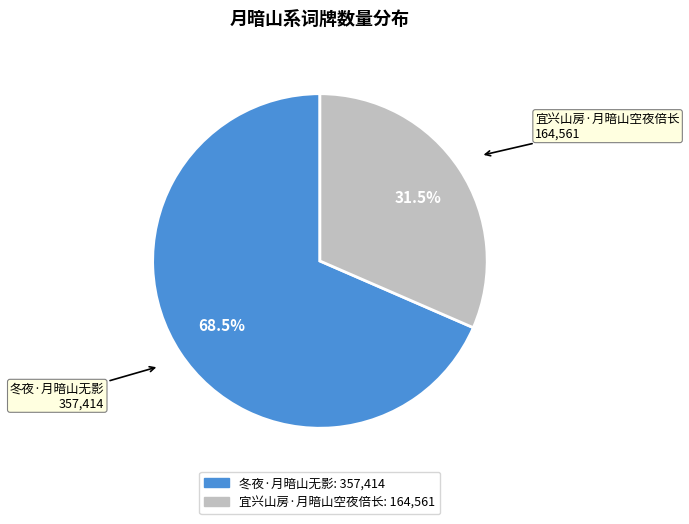

Is the sum of 冬夜·月暗山无影 and 宜兴山房·月暗山空夜倍长 greater than half?

Yes